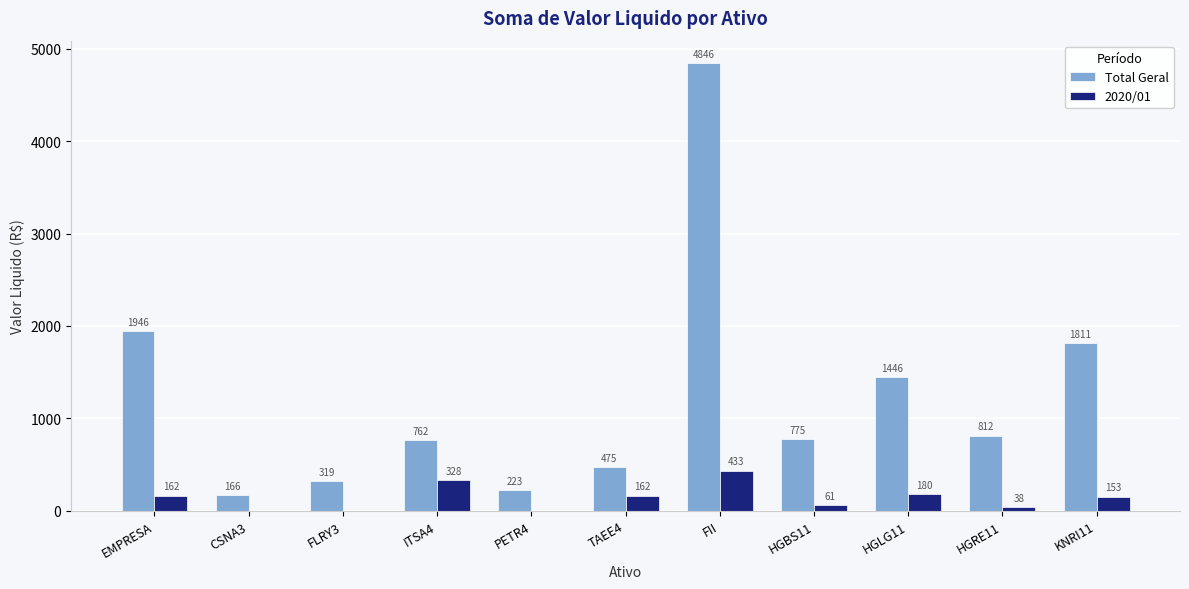

What are all the series names shown in the legend?

Total Geral, 2020/01